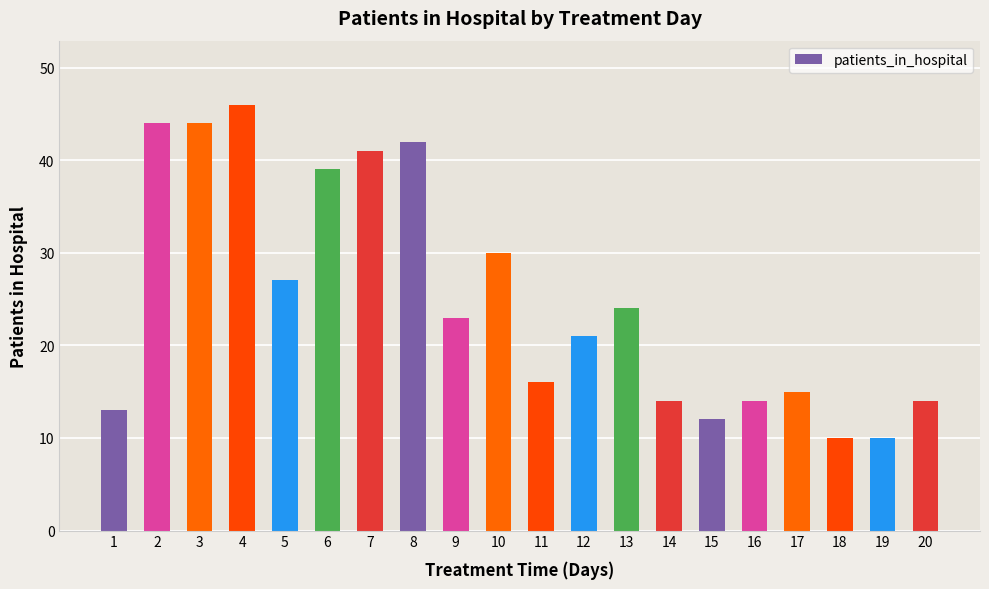

The chart shows a value of 23 at 9. True or false?

True